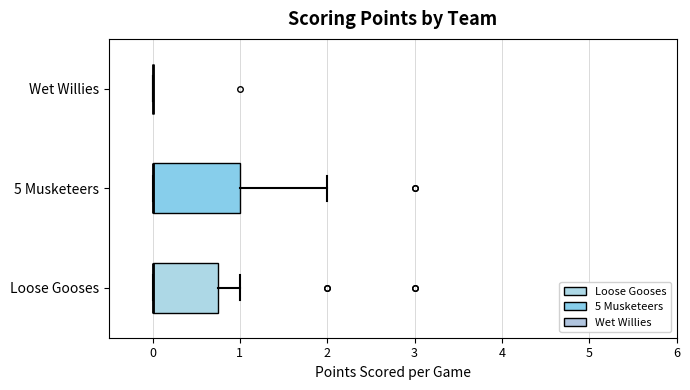

Which box is the widest, from its left edge to its right edge?

5 Musketeers